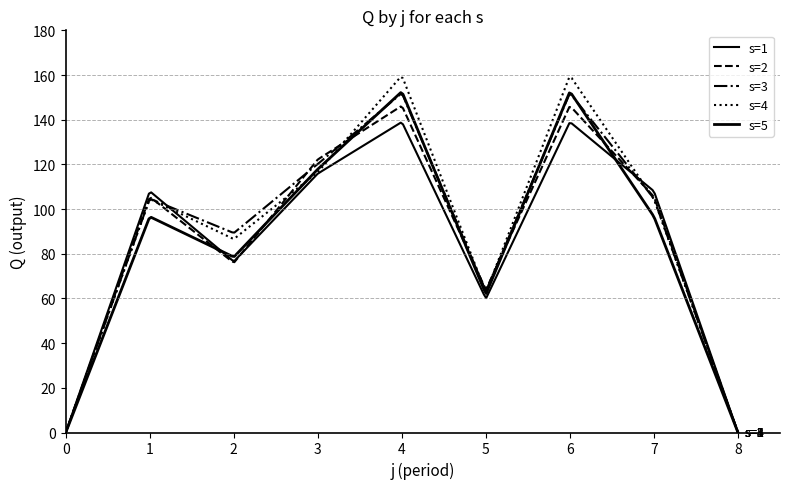

What is the difference between the maximum and minimum values in the s=4 series?

159.2